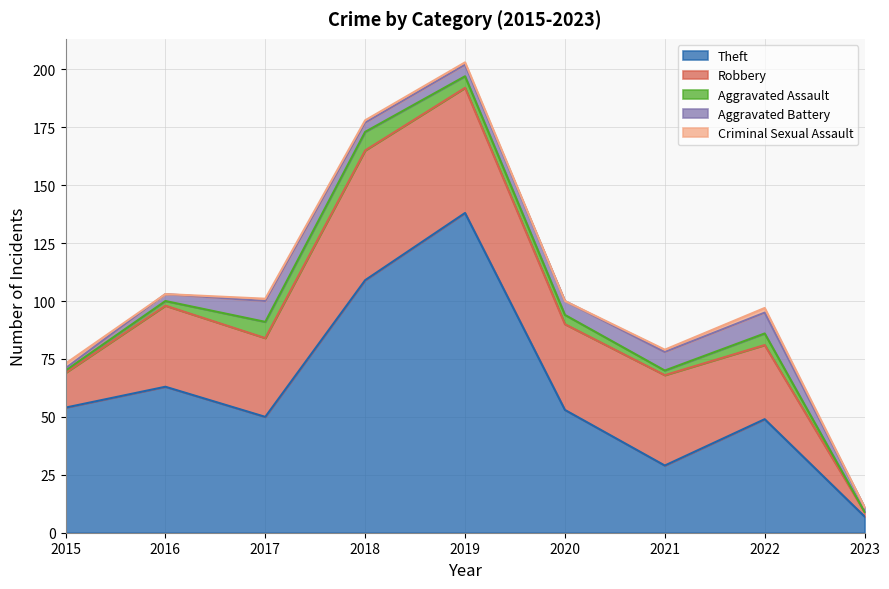

At which category does Theft reach its first local peak?

2016